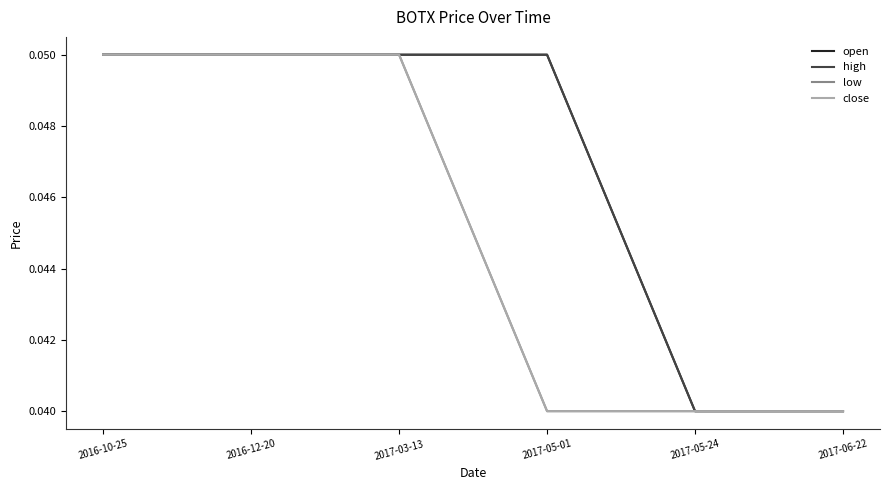

What is the sum of the high values at 2017-05-24 and 2017-03-13?

0.1